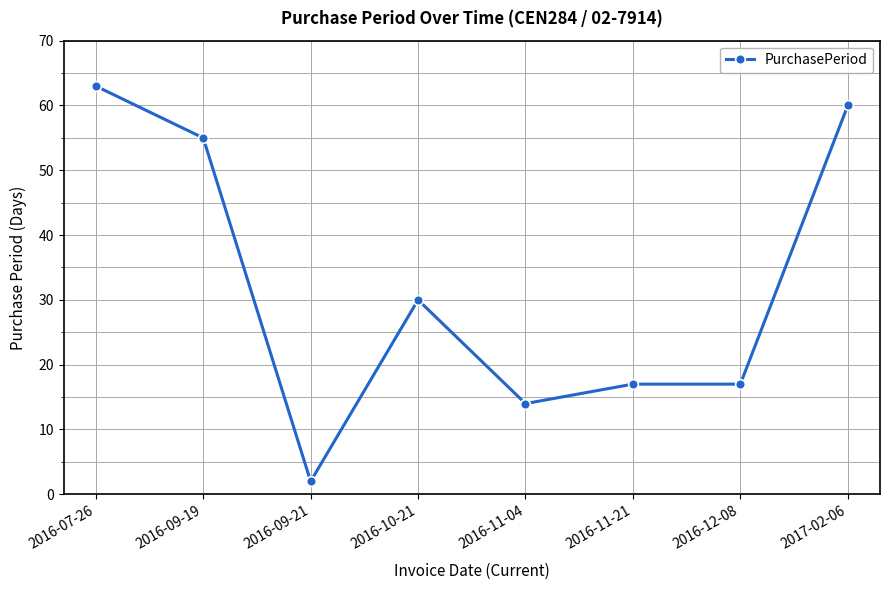

What is the label of the 6th point from the right?

2016-09-21